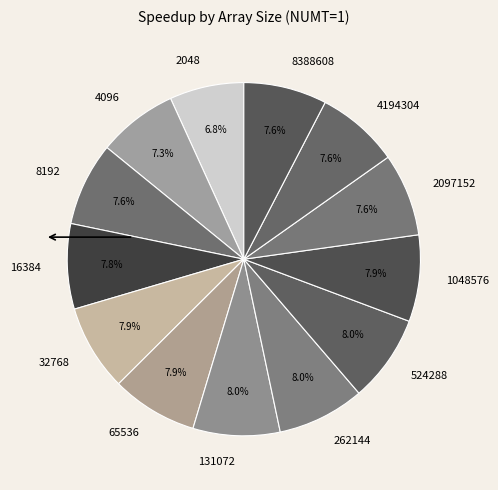

Is 524288 the majority of the pie?

No